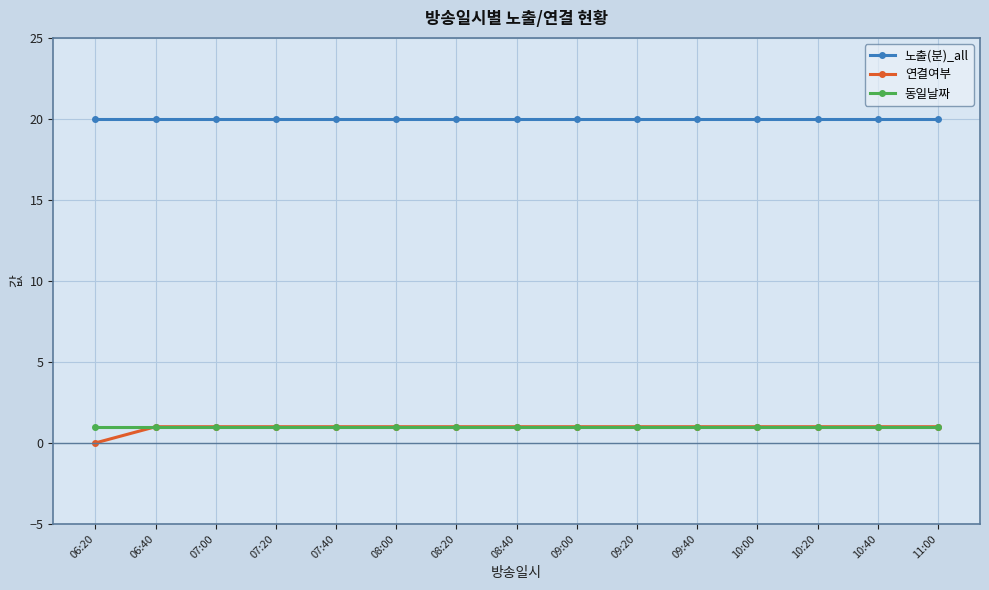

True or false: 동일날짜 and 노출(분)_all intersect in this chart.

False